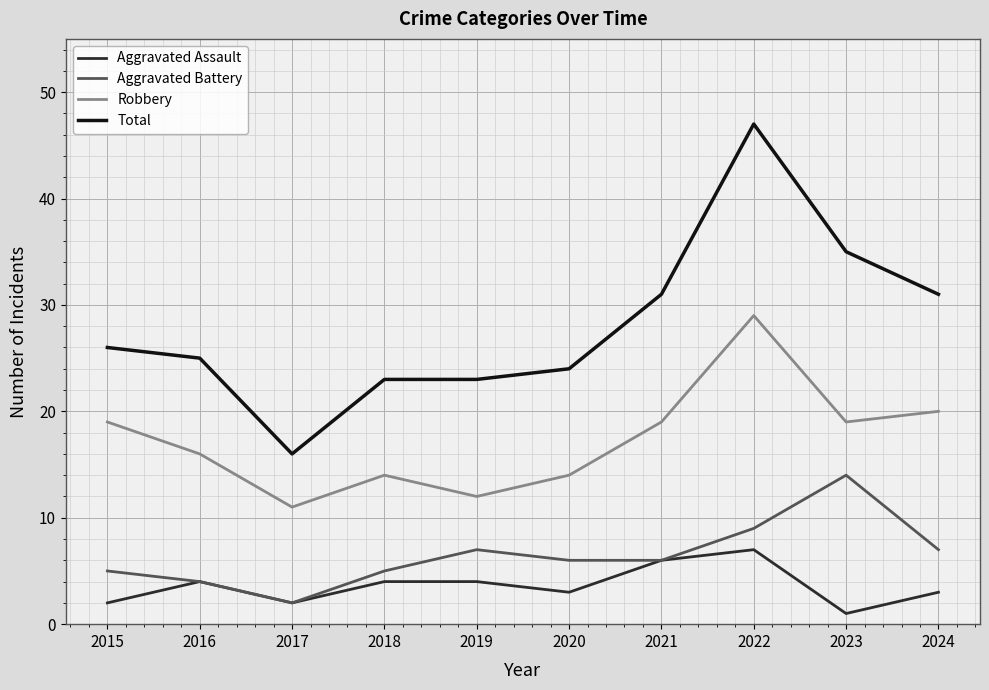

True or false: Total and Robbery cross at least once.

False